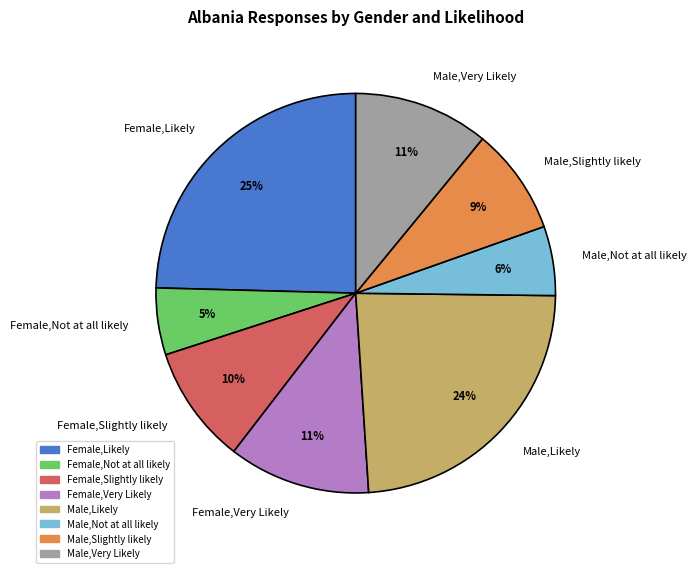

Is the sum of Male,Not at all likely and Female,Likely greater than half?

No